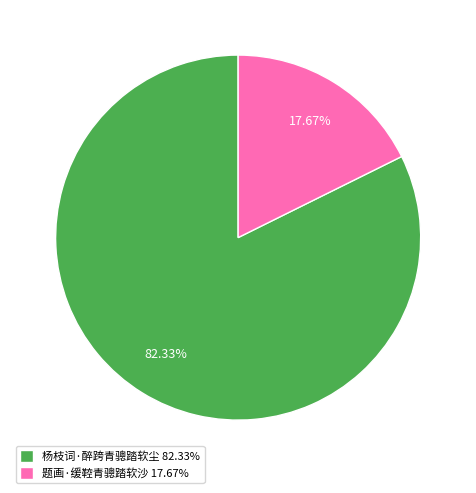

What is the majority slice?

杨枝词·醉跨青骢踏软尘